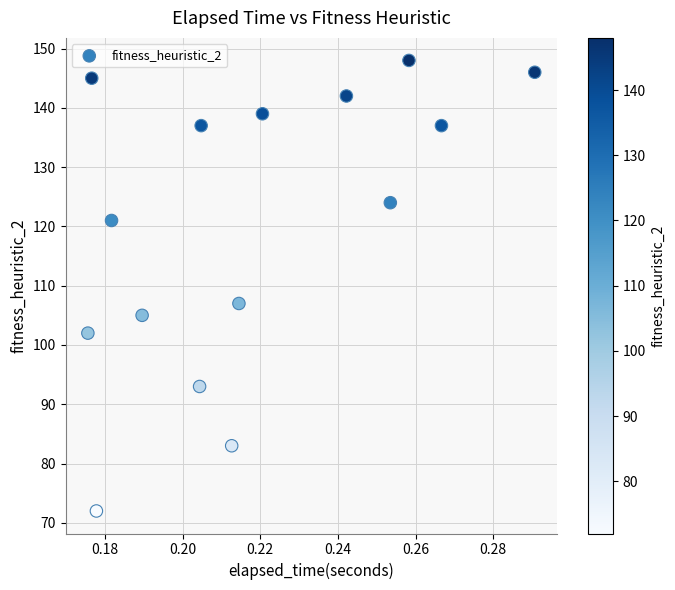

What Y value in the scatter plot is closest to 110?

107